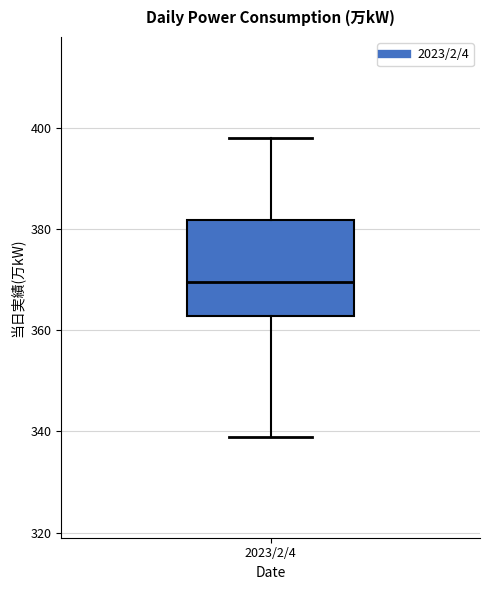

Read this box plot against the y-axis: the position of the median line, the range covered by the box, and the ends of both whiskers. The values are not printed on the chart, so give them approximately, as read against the axis.

median 370, box 362 to 382, whiskers 340 to 398